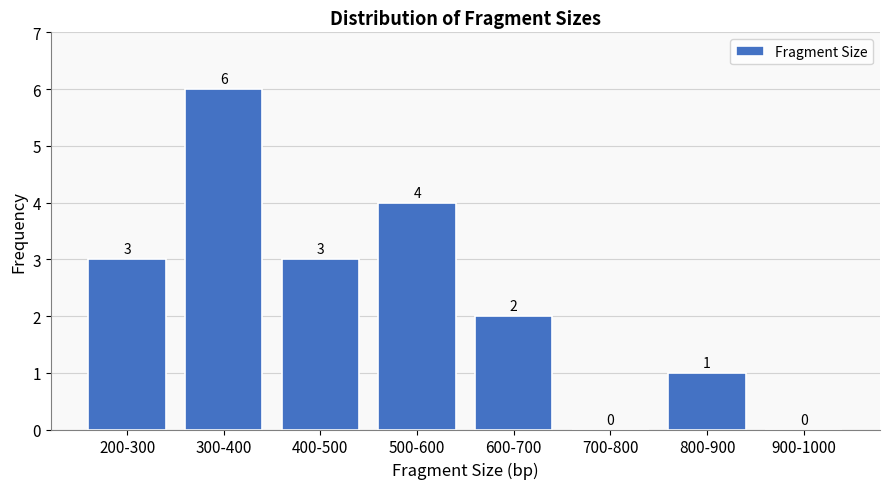

Reading left to right, transcribe all the data shown in this chart.

200-300=3	300-400=6	400-500=3	500-600=4	600-700=2	700-800=0	800-900=1	900-1000=0